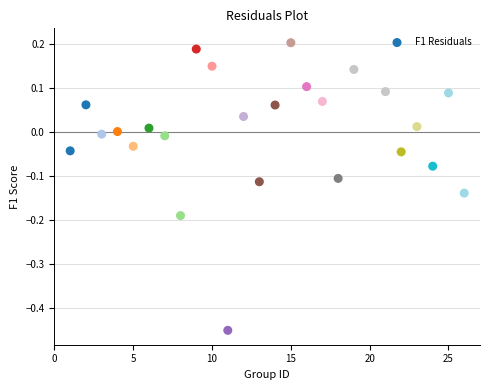

What is the range of Y values (max minus min)?

0.7